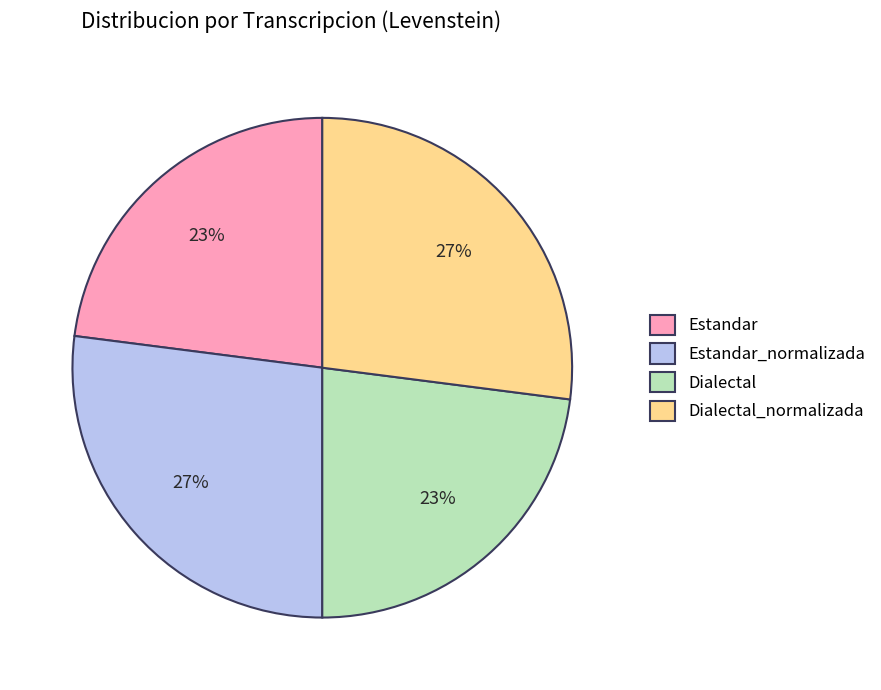

Count the number of slices in the pie.

4